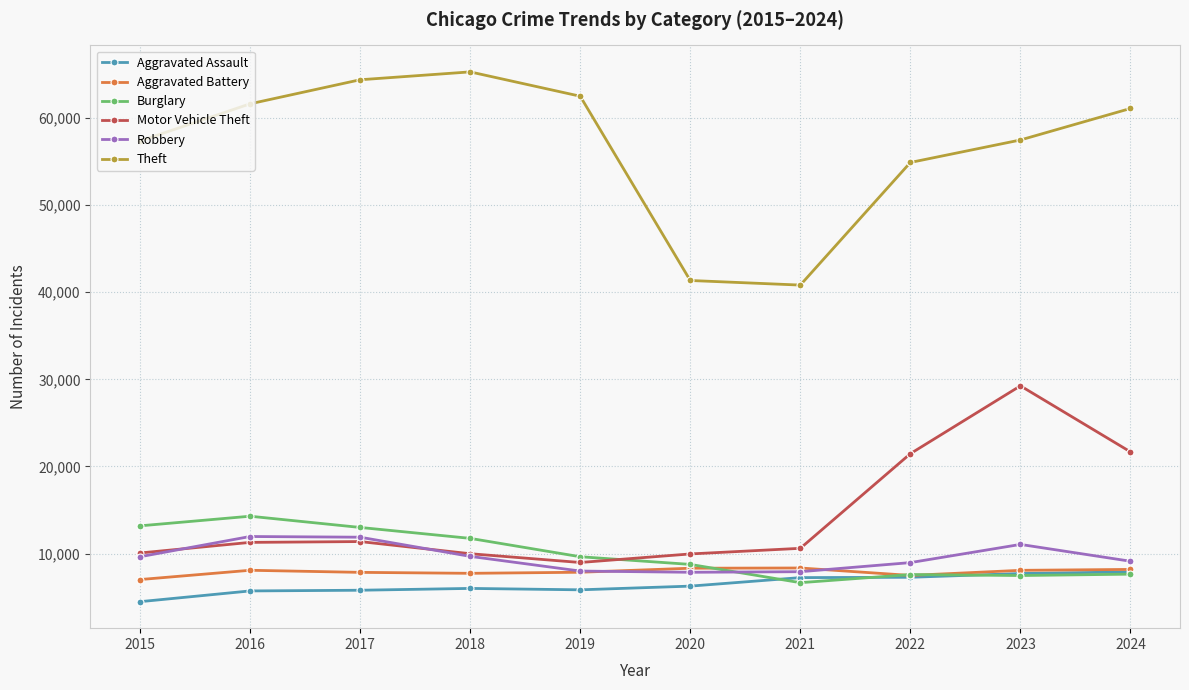

What is the value of the Theft point at the 3rd from the left?

64386